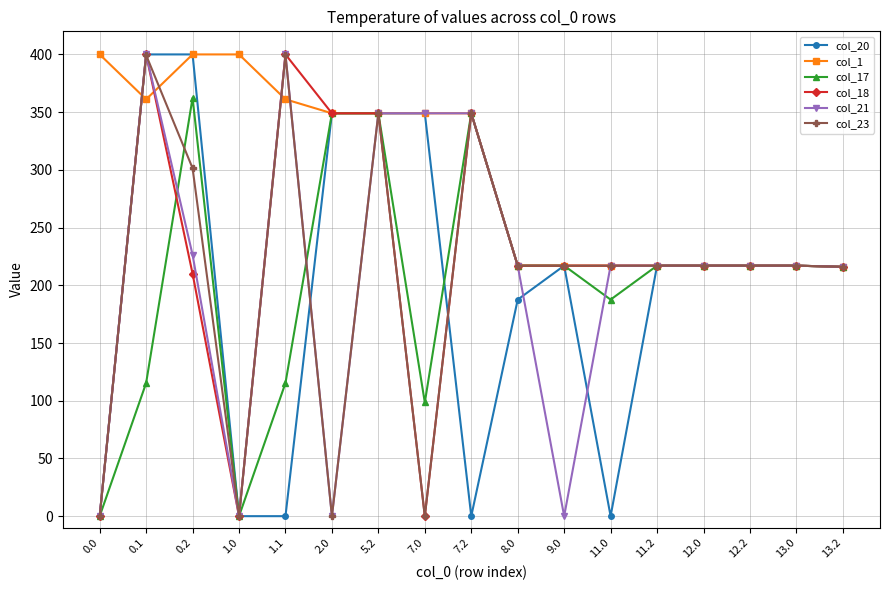

Which series has the largest total across all categories?

col_1